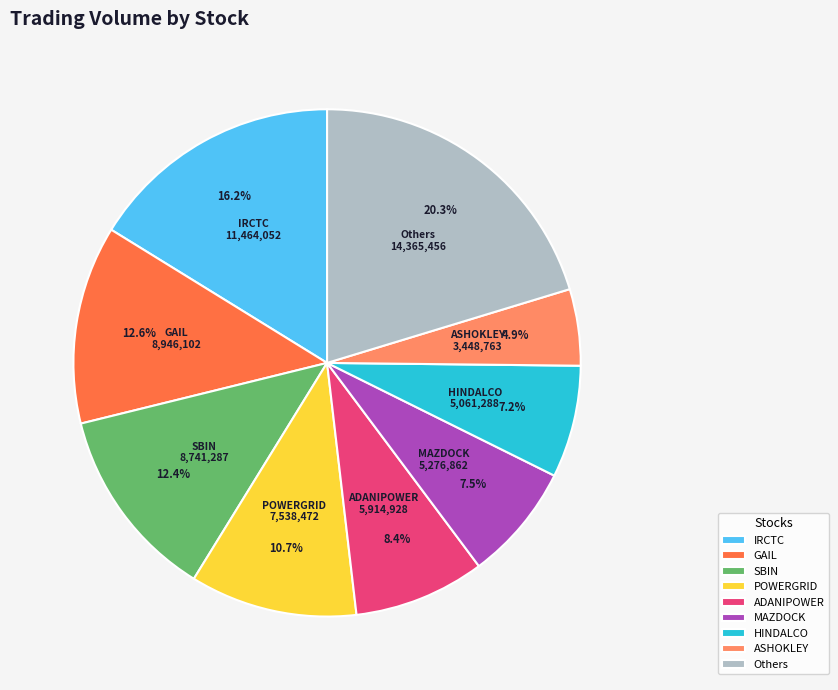

Between ADANIPOWER and HINDALCO, which is larger?

ADANIPOWER